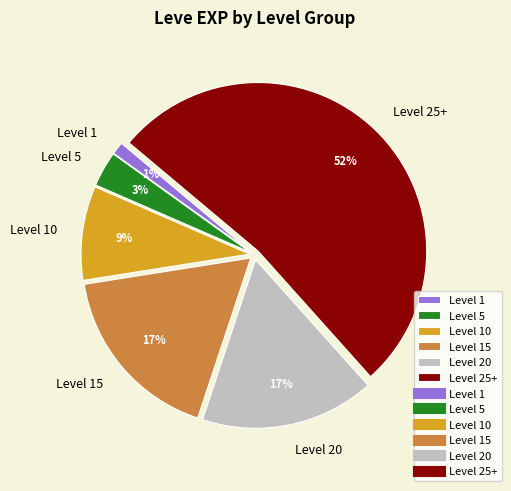

Which has a higher value, Level 10 or Level 25+?

Level 25+